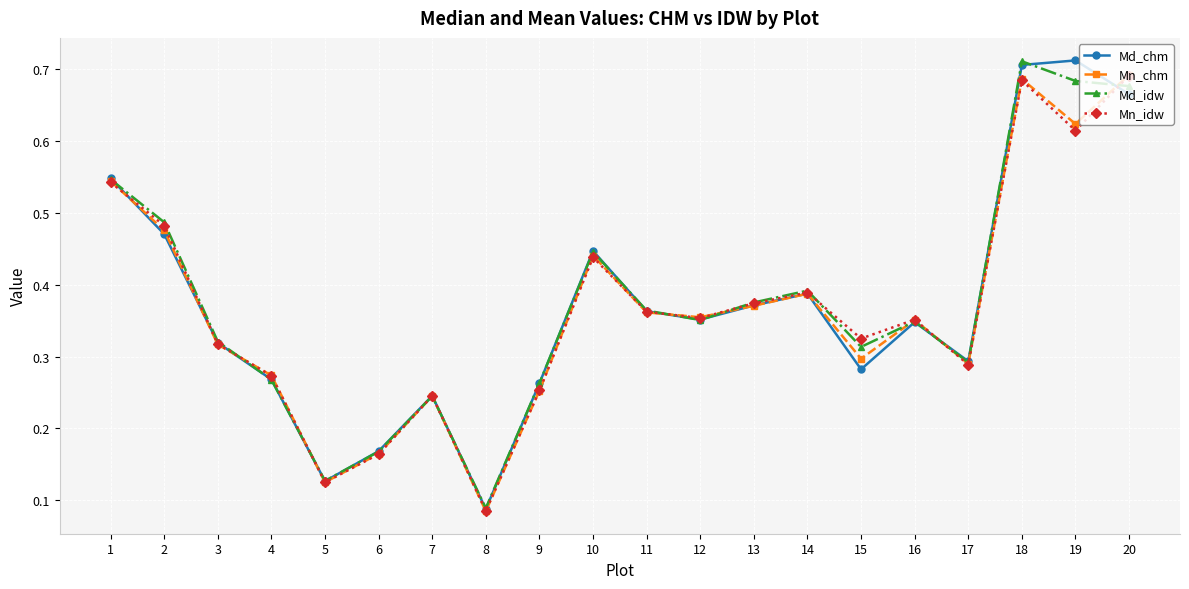

Which series changed the most between 9 and 12?

Mn_chm